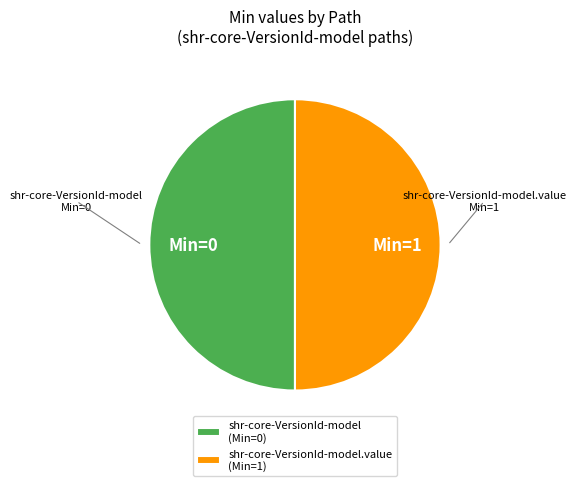

Do shr-core-VersionId-model.value (Min=1) and shr-core-VersionId-model (Min=0) together represent more than half of the pie?

Yes